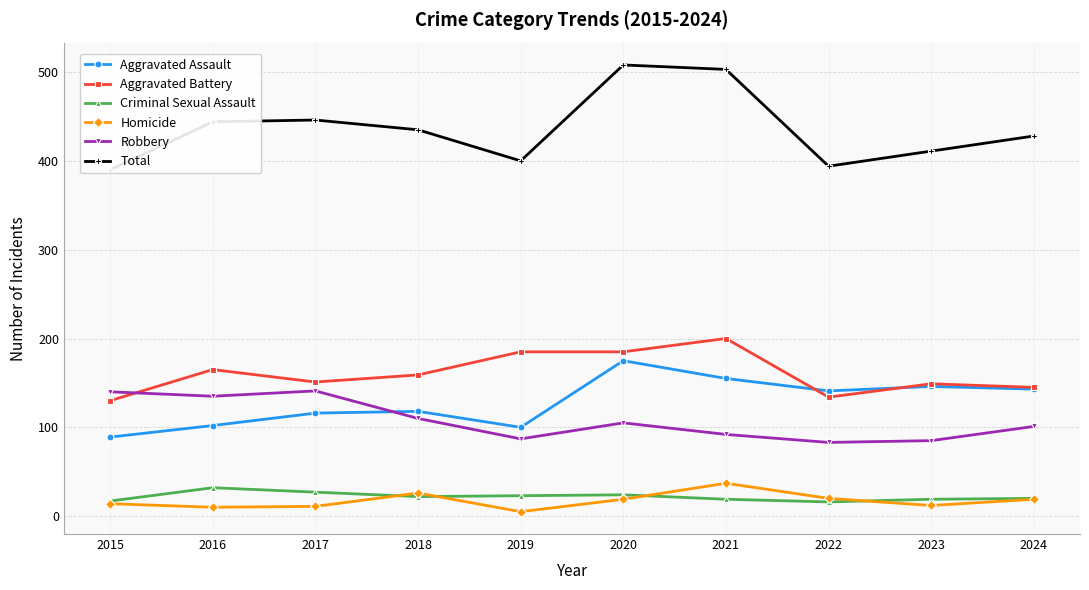

What is the spread (max minus min) of values at 2022?

378